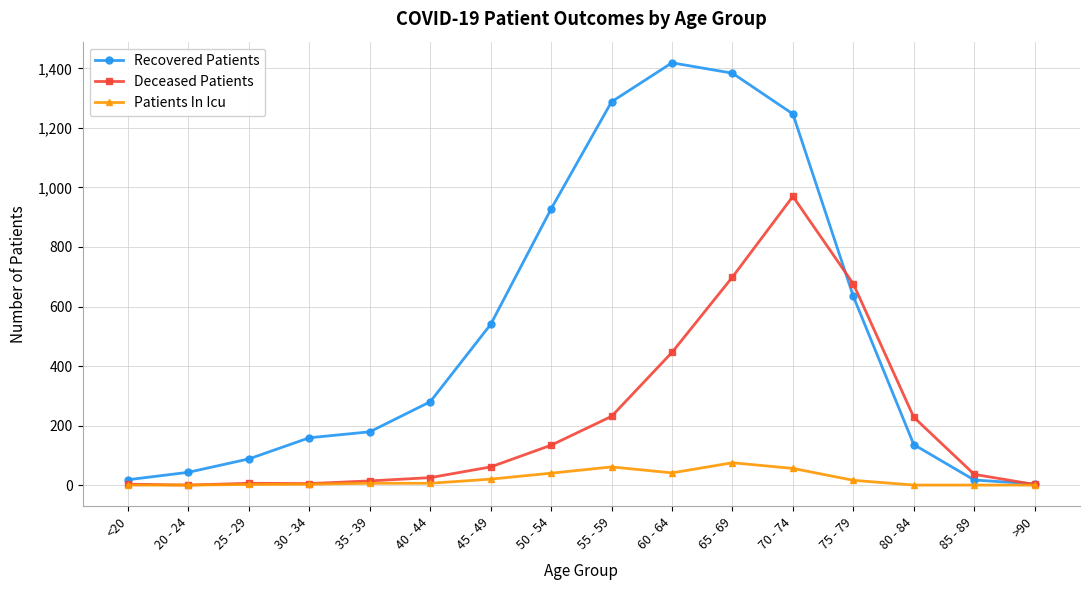

What is the sum of the Deceased Patients values at 35 - 39 and <20?

17